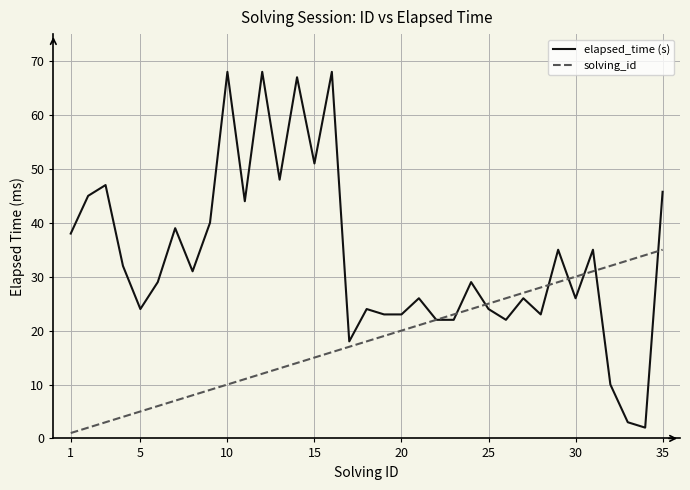

Rank the series by their maximum value, from lowest to highest.

solving_id, elapsed_time (s)